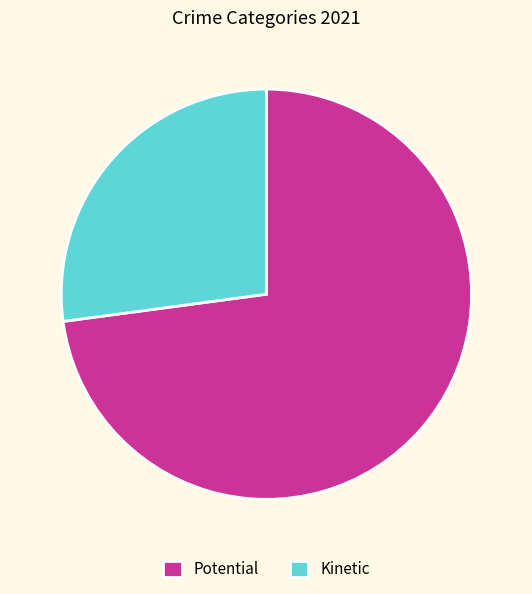

True or false: Potential accounts for 73% of the total.

True